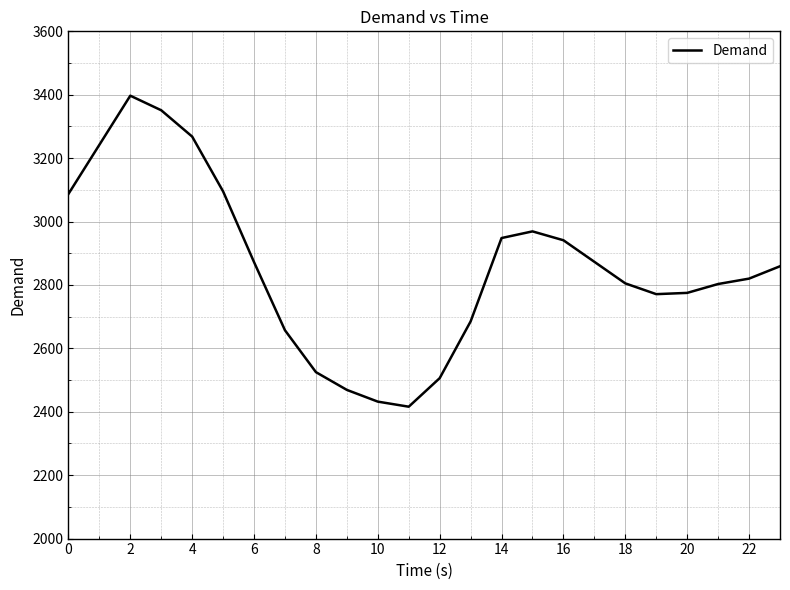

What is the maximum value shown in the chart?

3397